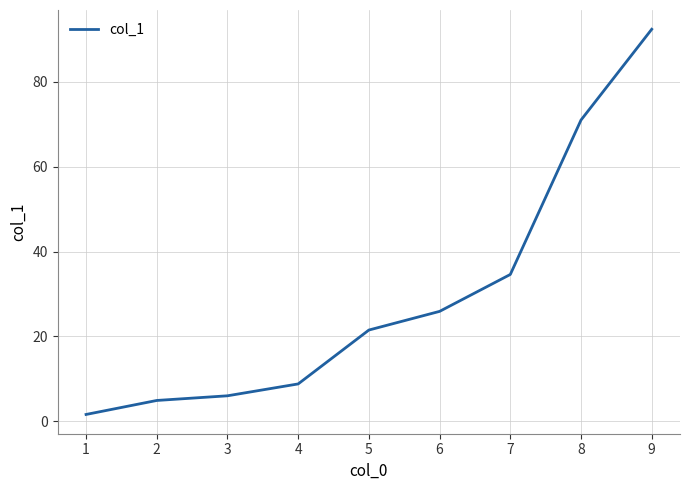

Rank the categories by value from lowest to highest.

1, 2, 3, 4, 5, 6, 7, 8, 9